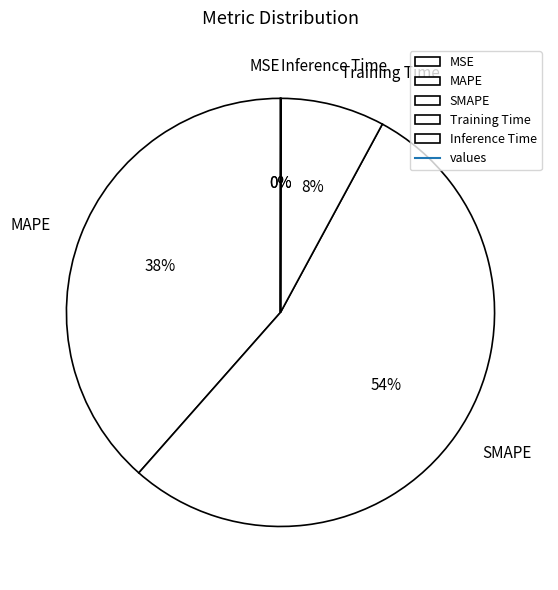

To the nearest percent, what is the difference between the largest and smallest slice percentages?

54%